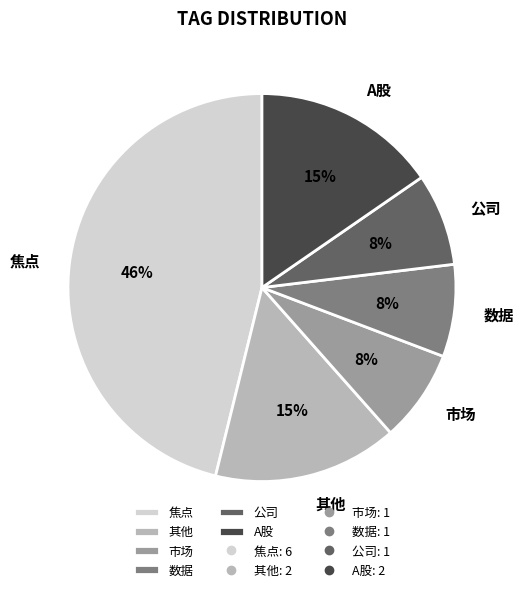

Which has a higher value, 数据 or 焦点?

焦点